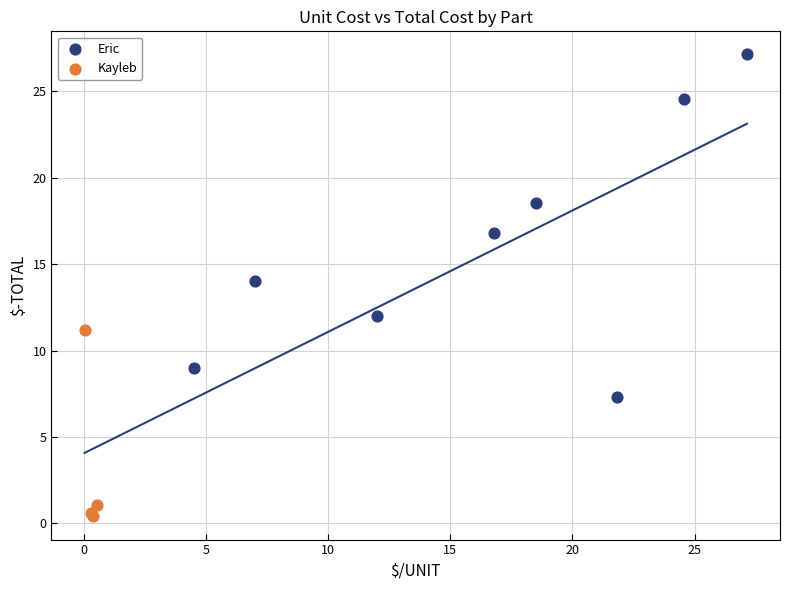

What are all the series names shown in the legend?

Eric, Kayleb